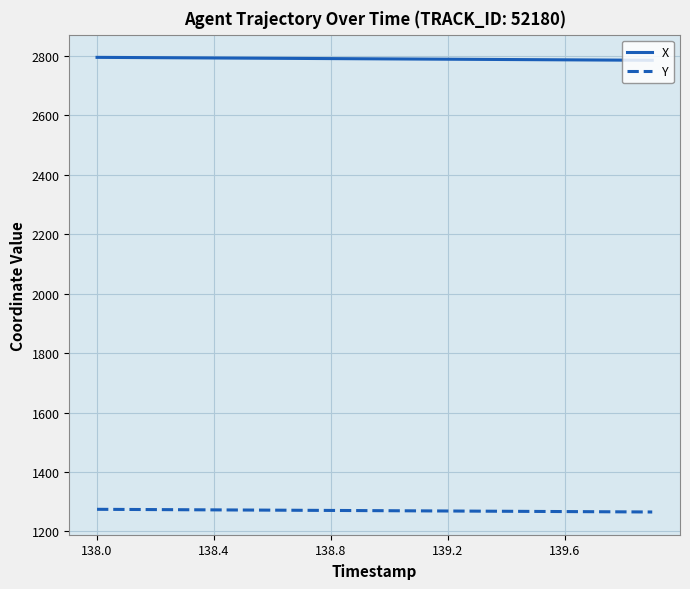

Rank the series by their average value, from lowest to highest.

Y, X